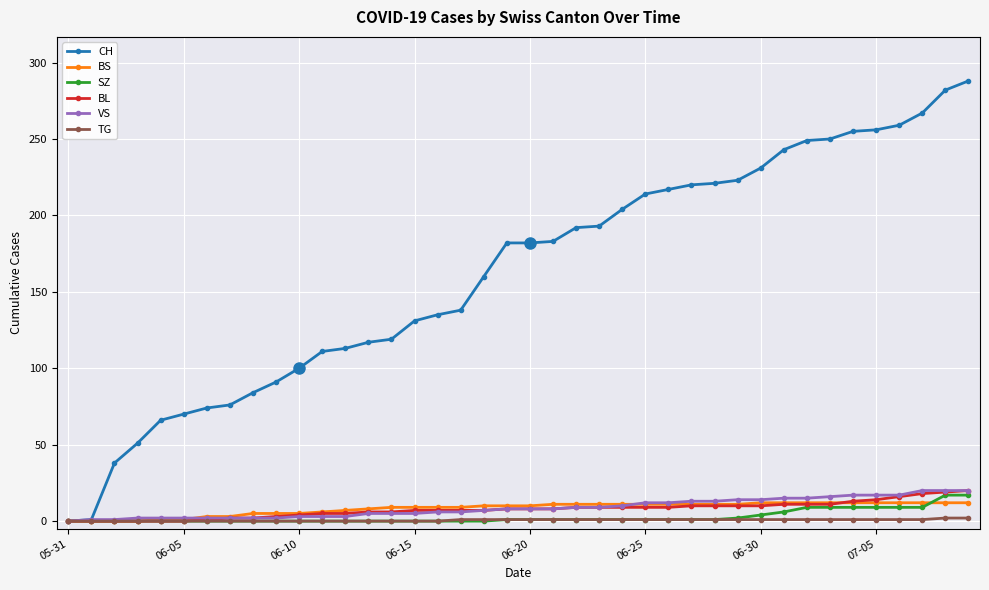

What is the maximum value for SZ?

17